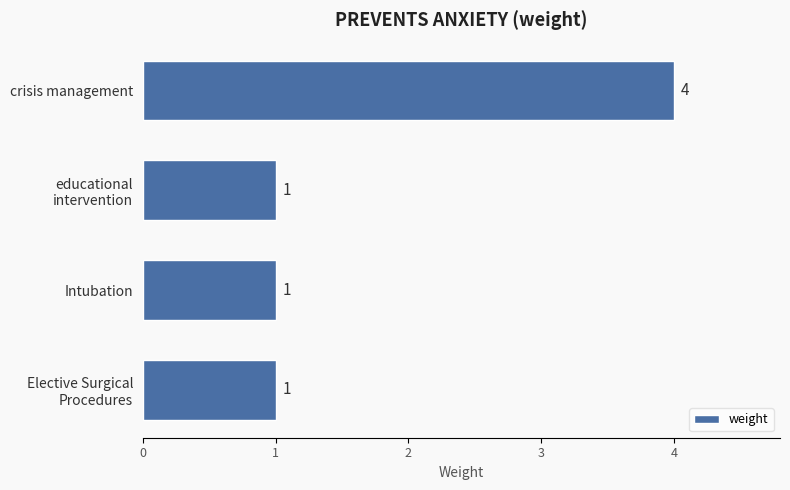

What is the sum of all values?

7